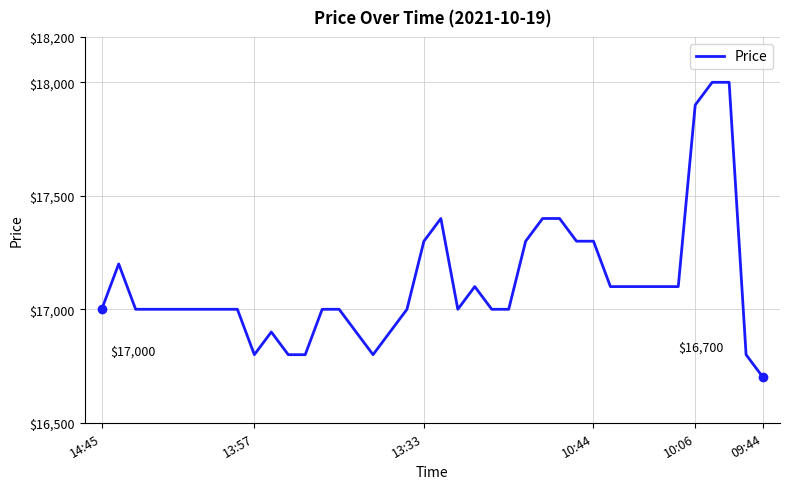

What is the greatest value displayed?

18000